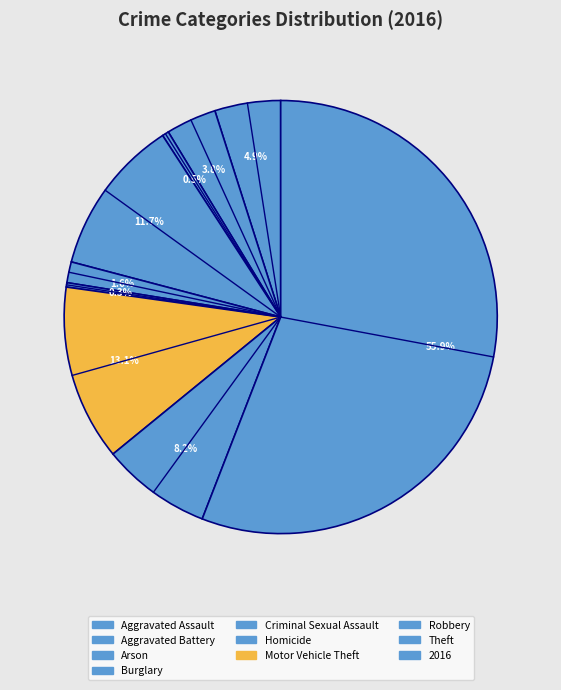

How many slices are in this pie chart?

9